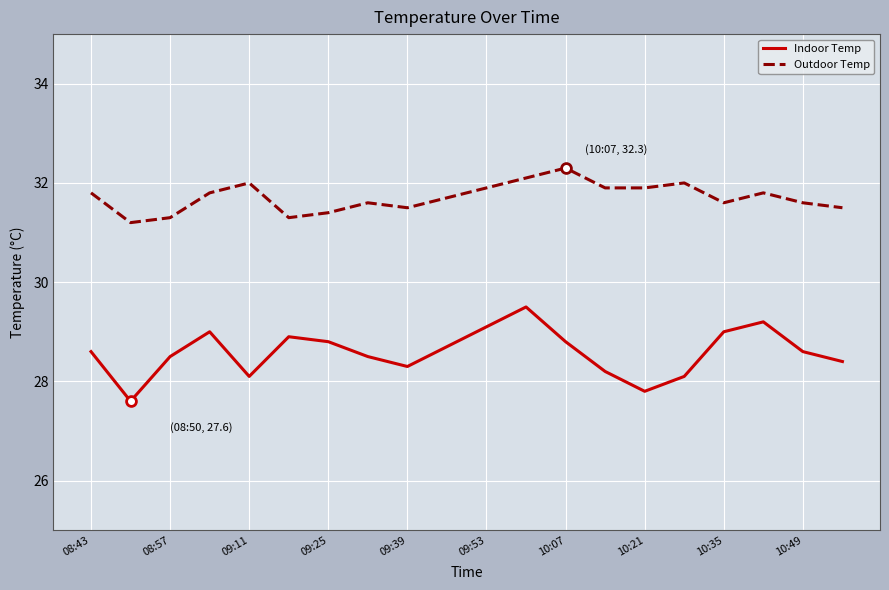

What is the smallest value displayed?

27.6